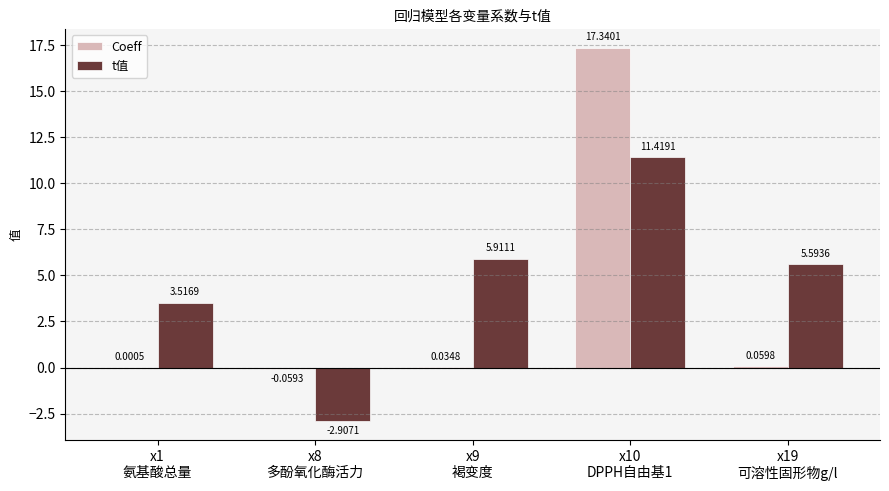

Which series has the largest total across all categories?

t值